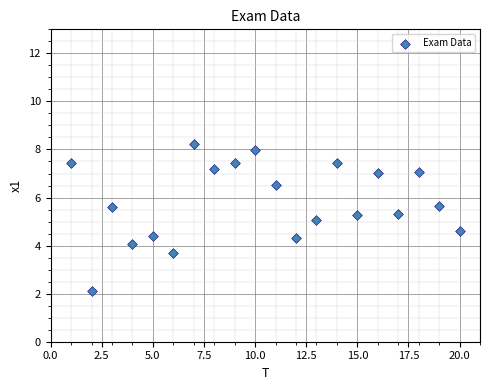

What is the range of Y values (max minus min)?

6.1